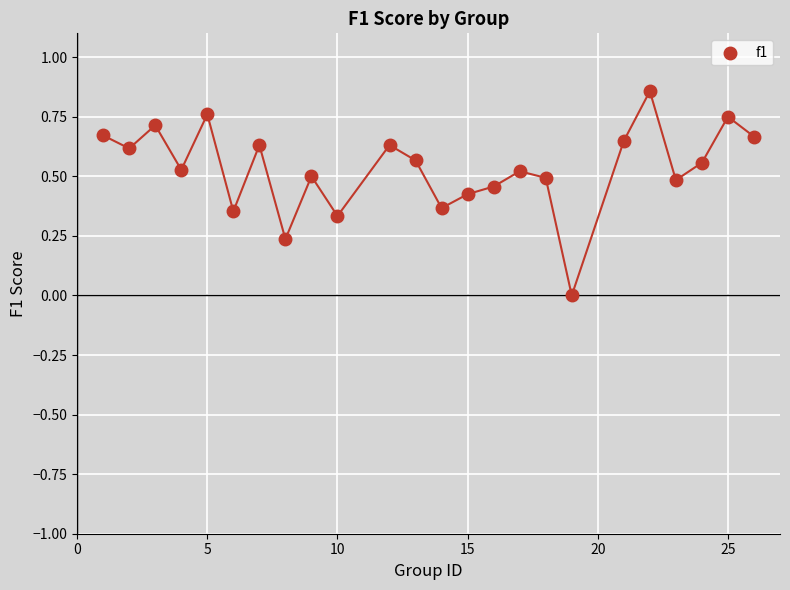

What is the range of X values (max minus min)?

25.0